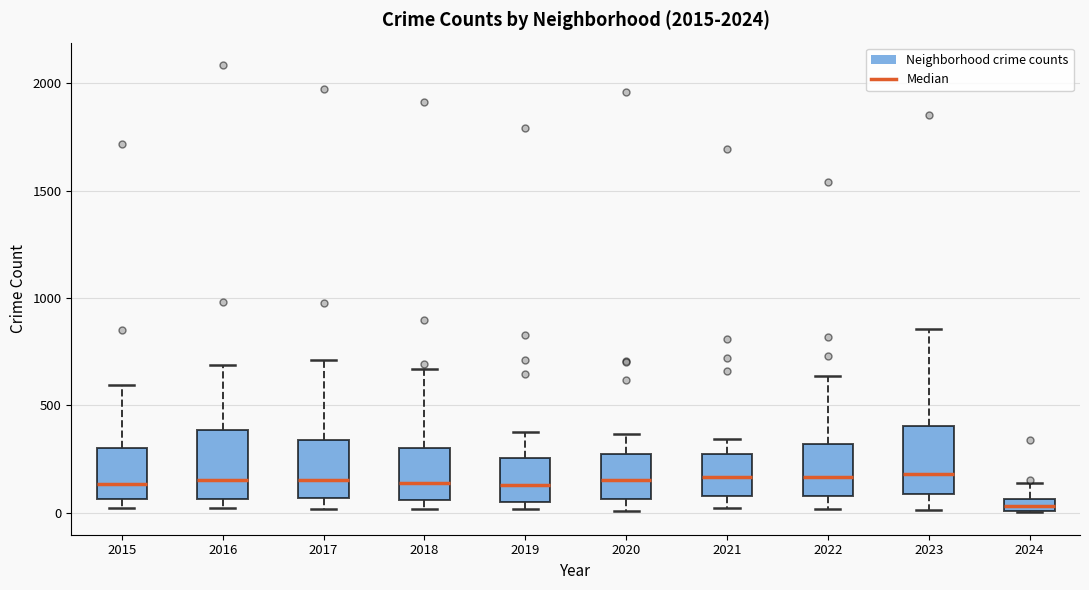

Which box has the lowest median line?

2024